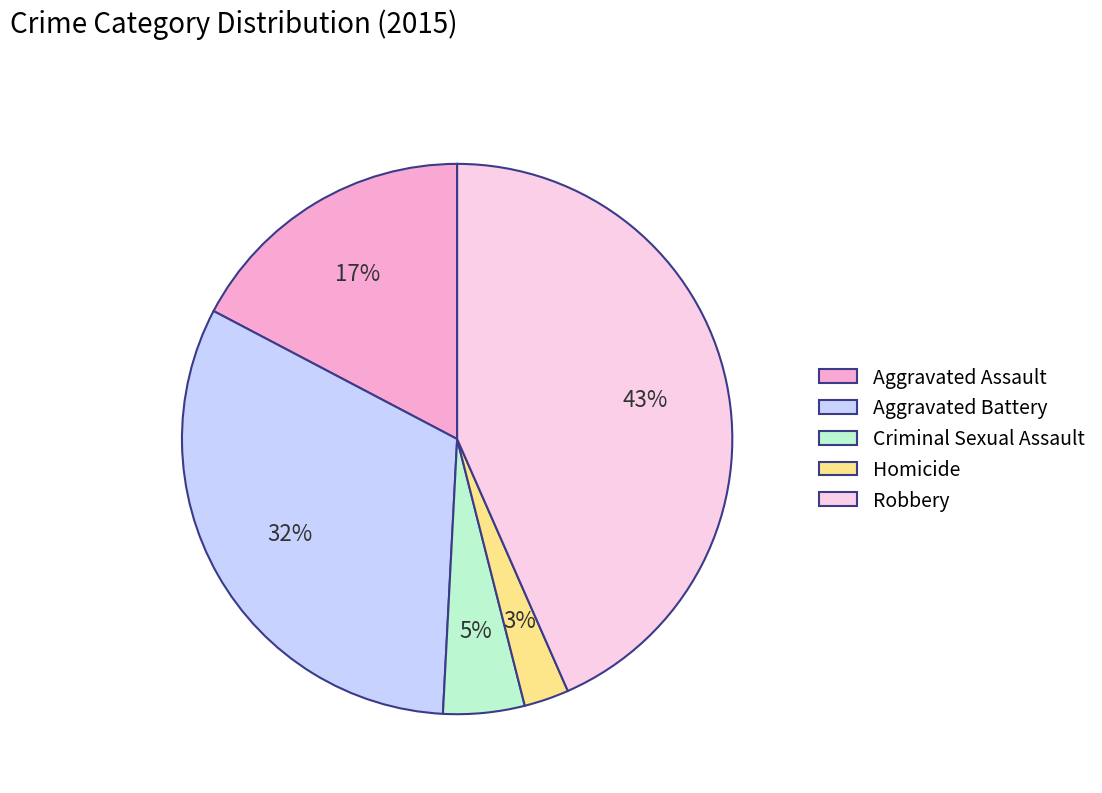

Between Aggravated Battery and Robbery, which is larger?

Robbery